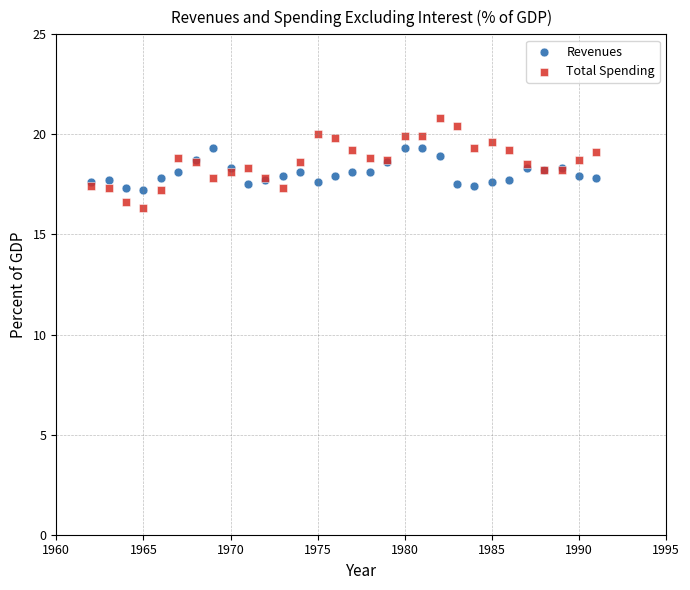

Which series contains the lowest Y value?

Total Spending